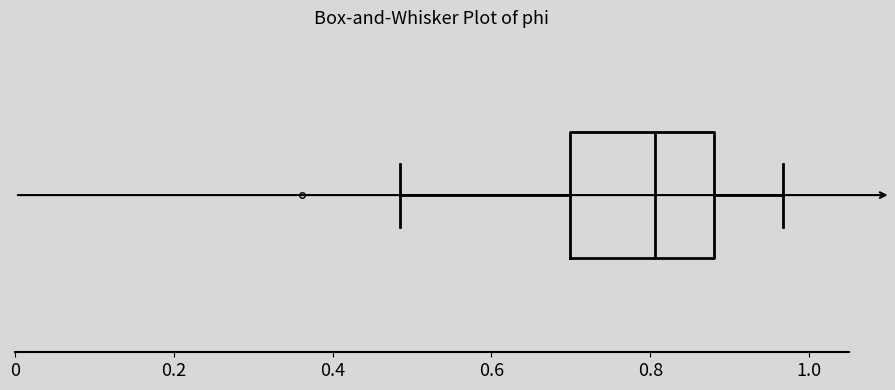

Where does the right whisker of the box end on the x-axis? The values are not printed on the chart, so give them approximately, as read against the axis.

0.96